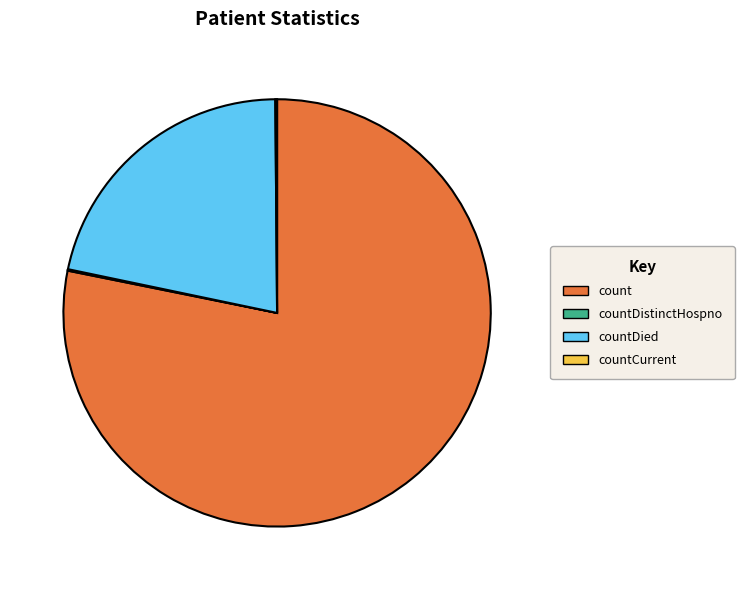

Does countDied represent more than half of the total?

No